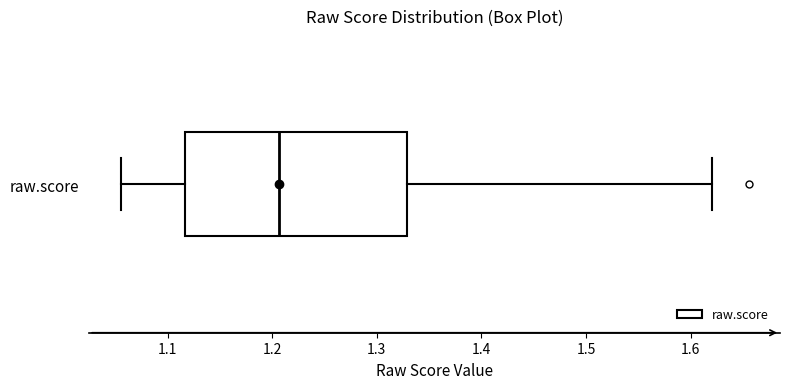

Where is the left edge of the box for raw.score on the x-axis? The values are not printed on the chart, so give them approximately, as read against the axis.

1.12